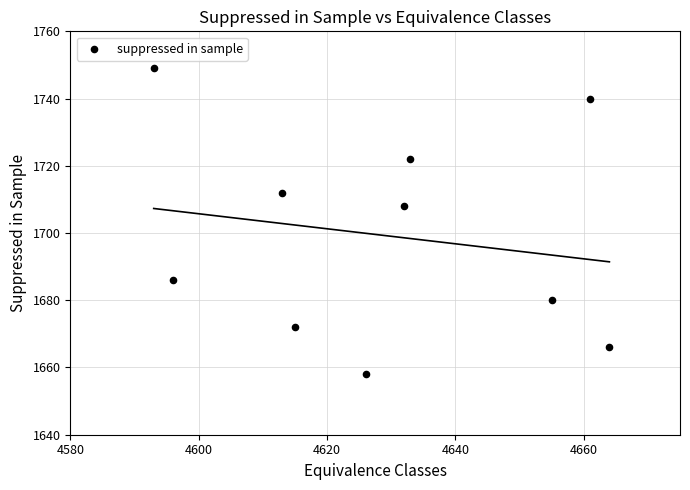

What Y value in the scatter plot is closest to 1703?

1708